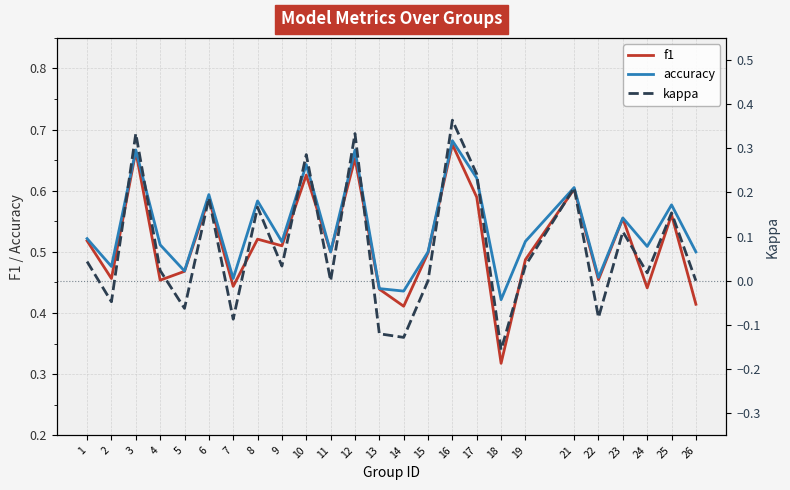

How many categories are shown in the chart?

25